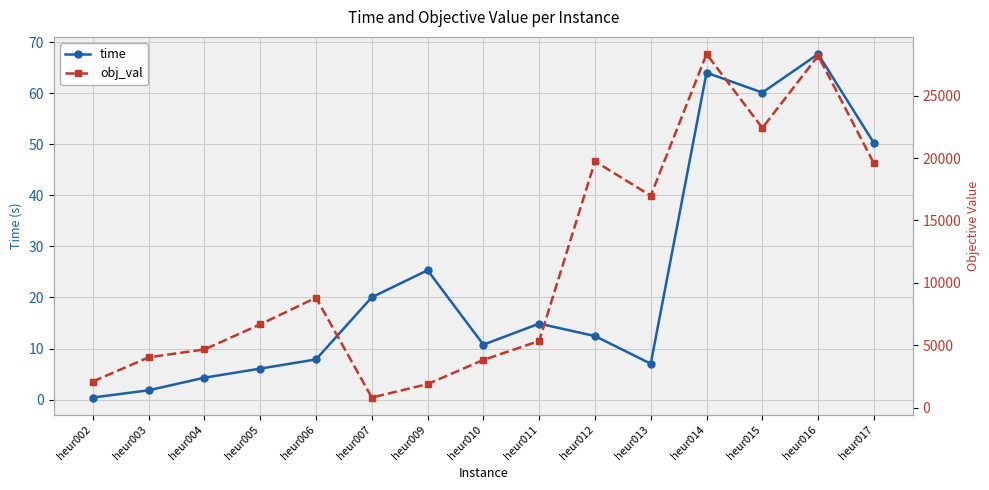

At which label is obj_val closest to 14575?

heur013